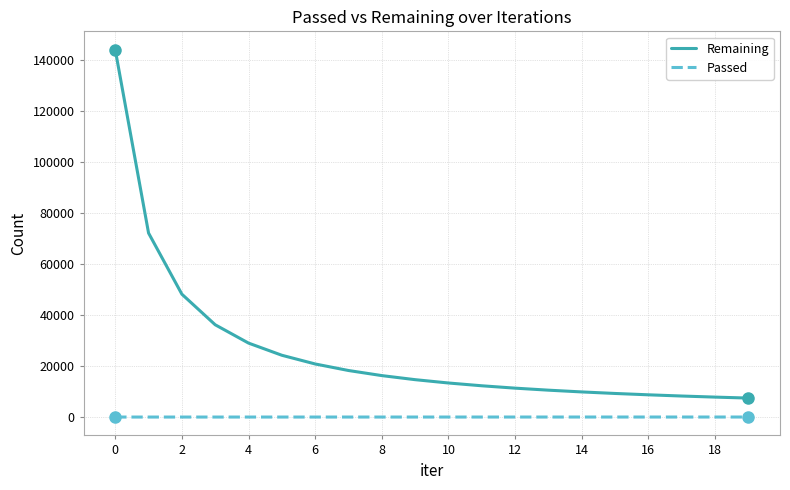

True or false: Passed and Remaining intersect in this chart.

False